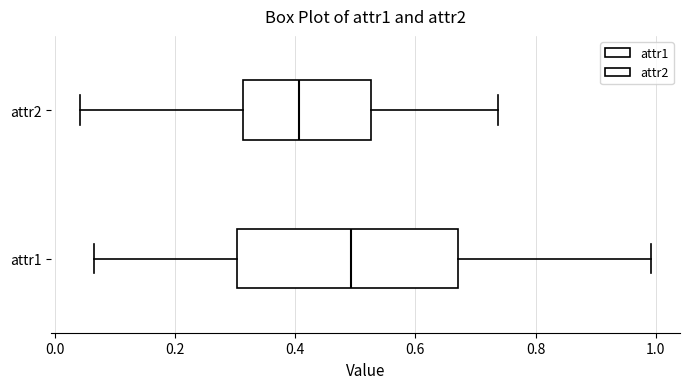

Where does the right whisker of the box for attr2 end on the x-axis? The values are not printed on the chart, so give them approximately, as read against the axis.

0.74